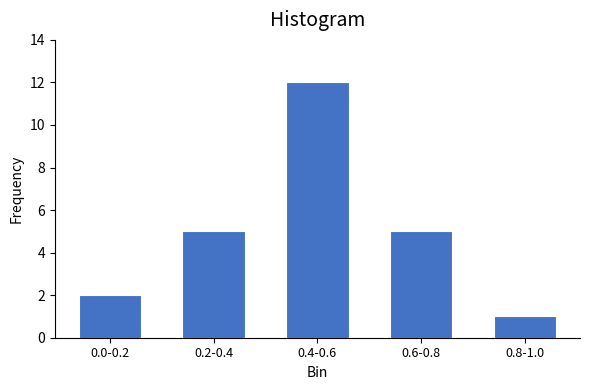

Reading left to right, extract all data points from this chart.

0.0-0.2=2	0.2-0.4=5	0.4-0.6=12	0.6-0.8=5	0.8-1.0=1